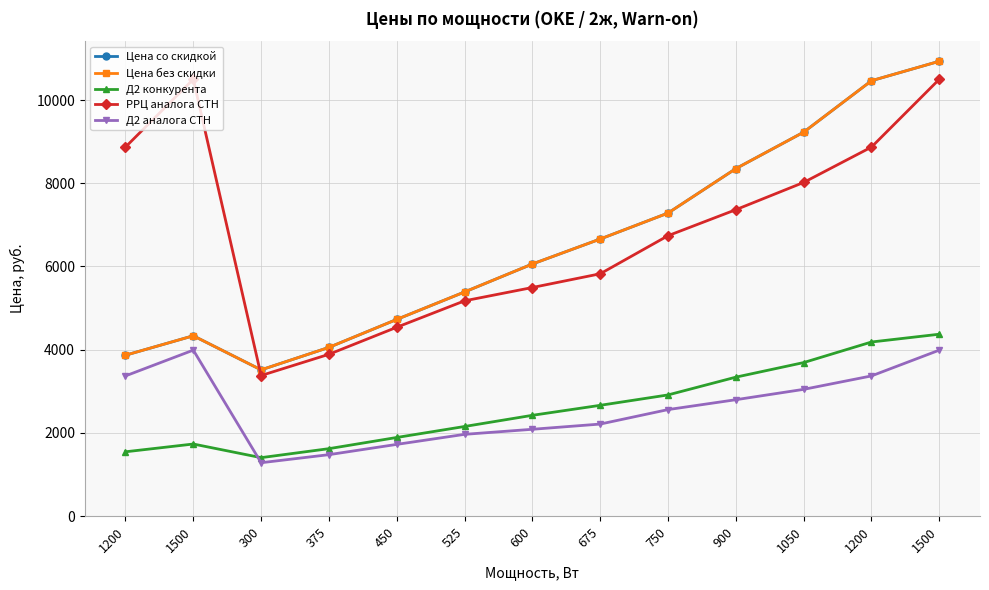

Between 675 and 900, which is larger?

900